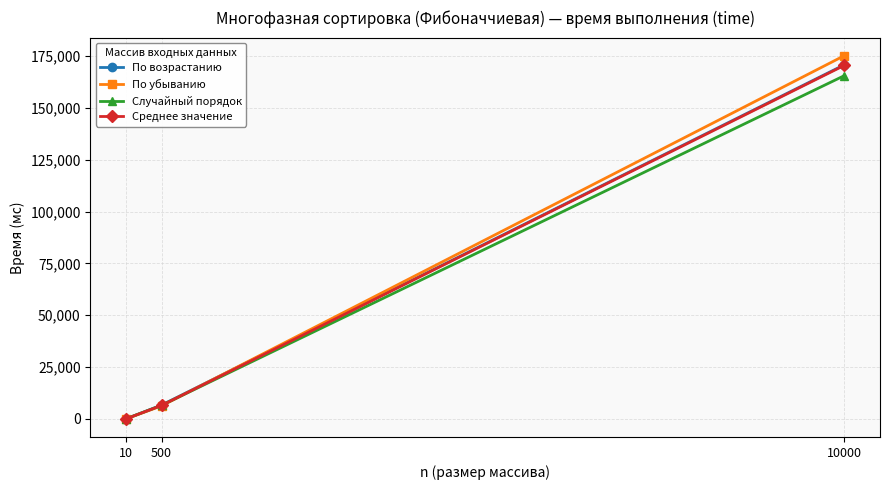

What is the sum of all По убыванию values?

181512.0